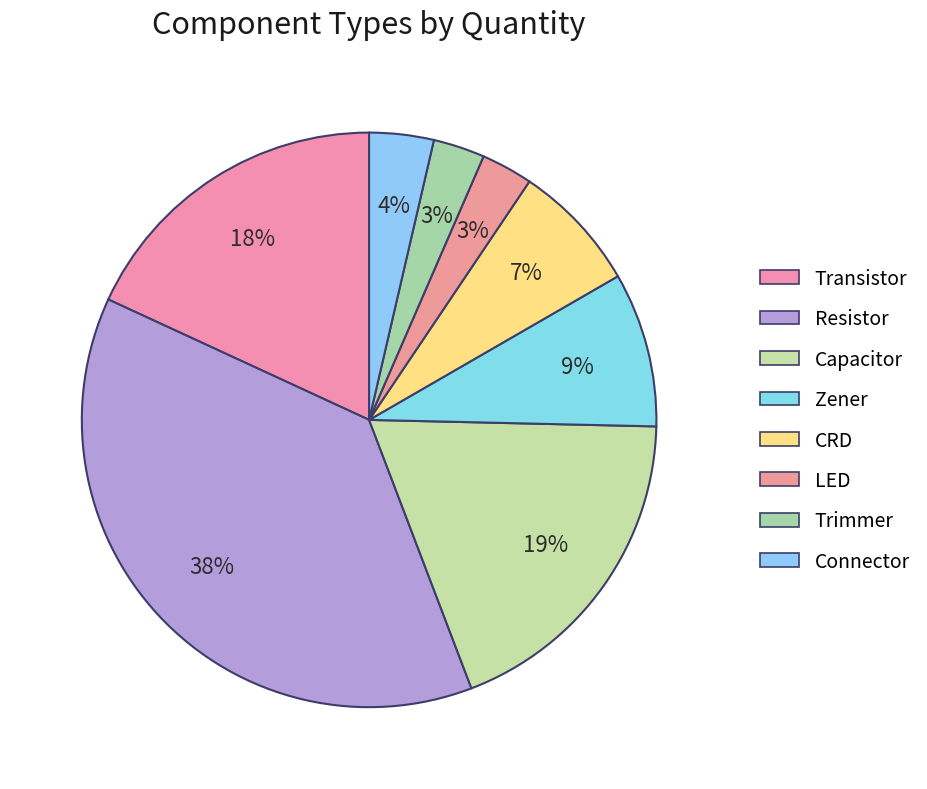

Count the number of slices in the pie.

8